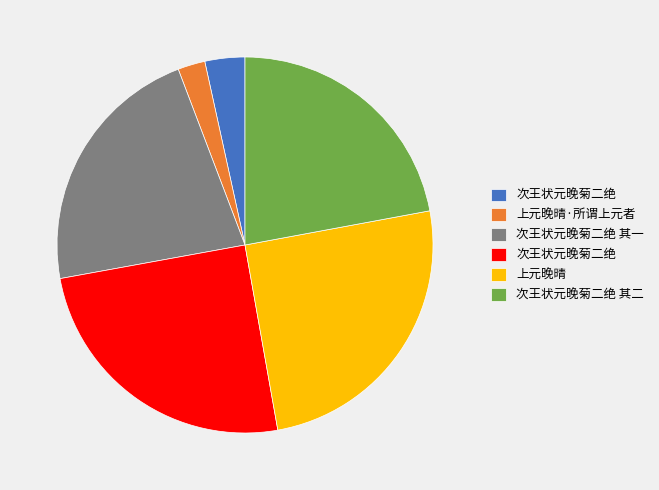

Is there any slice that represents more than half of the pie?

No